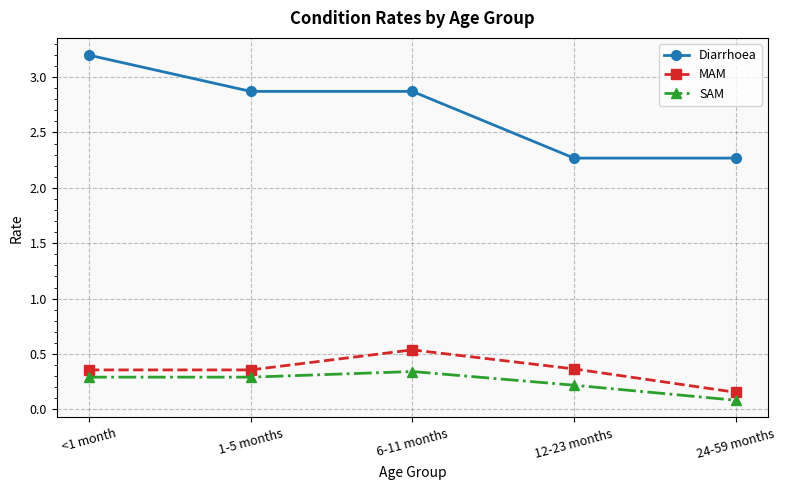

True or false: SAM has more than 2 interior local peaks.

False